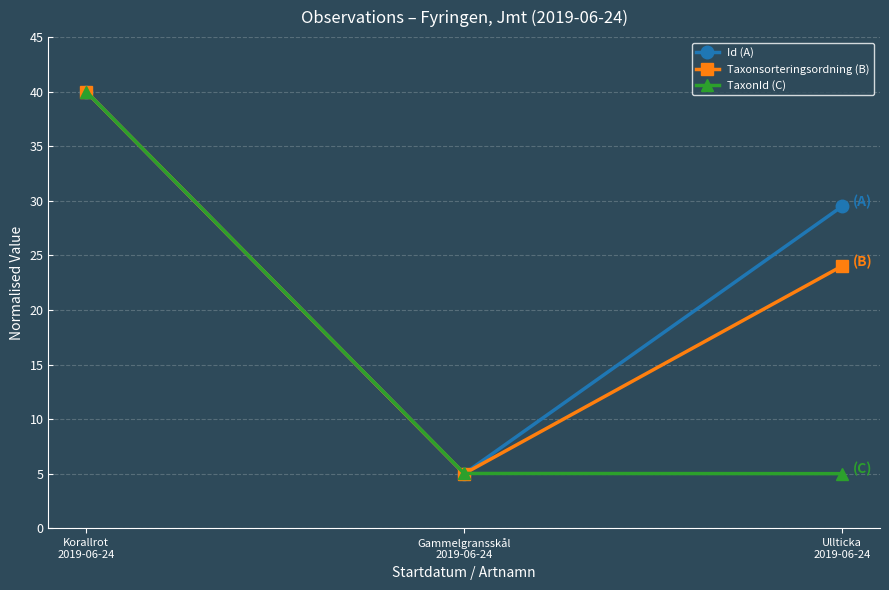

Is this an area chart (filled region under the line)?

No